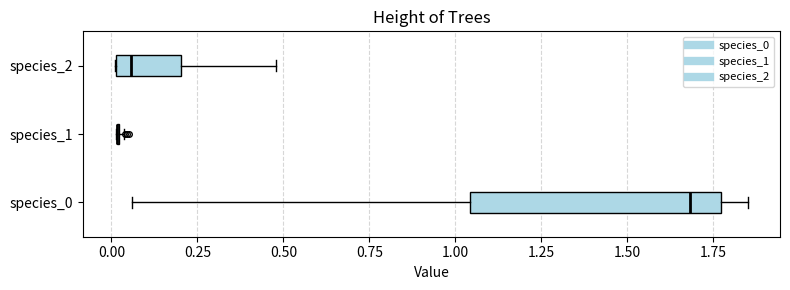

Reading bottom to top, transcribe this box plot: for each box, give where its median line is, the range the box spans, and where its two whiskers end, as read against the x-axis. The values are not printed on the chart, so give them approximately, as read against the axis.

species_0: median 1.70, box 1.05 to 1.75, whiskers 0.05 to 1.85
species_1: box collapsed to a line at 0.00, whiskers 0.00 to 0.05
species_2: median 0.05, box 0.00 to 0.20, whiskers 0.00 to 0.50